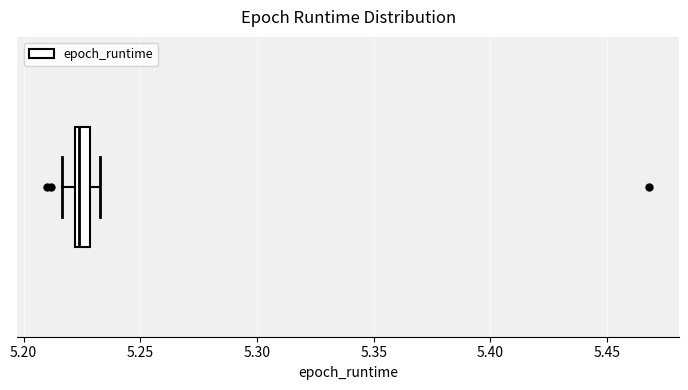

Where is the left edge of the box on the x-axis? The values are not printed on the chart, so give them approximately, as read against the axis.

5.220